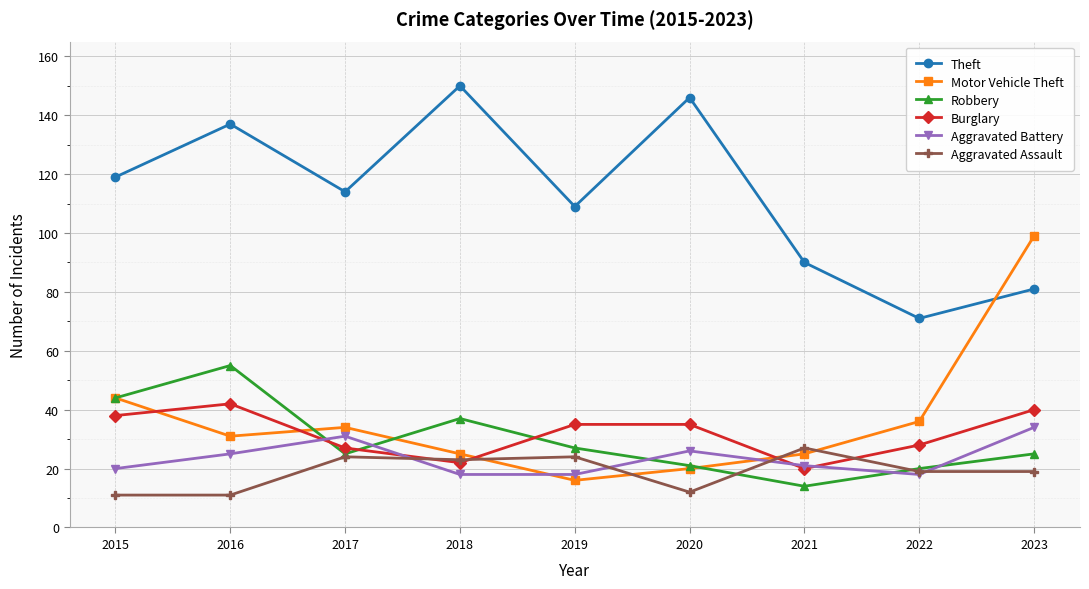

The Aggravated Assault series shows 11 at 2018. True or false?

False